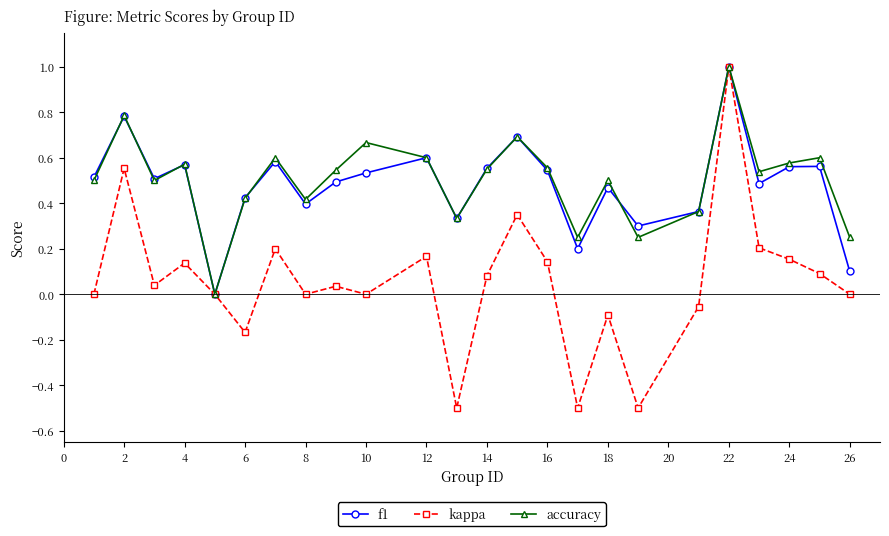

Which series has the largest range (max minus min)?

kappa